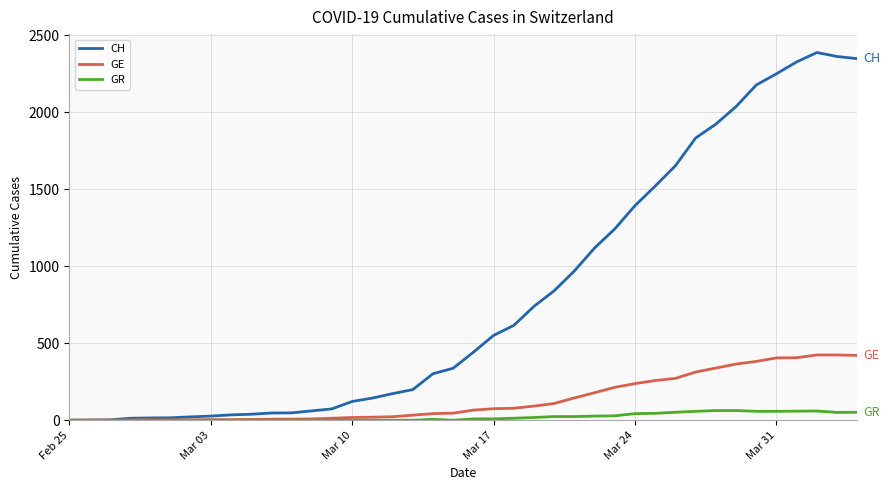

How many lines are shown in the chart?

3